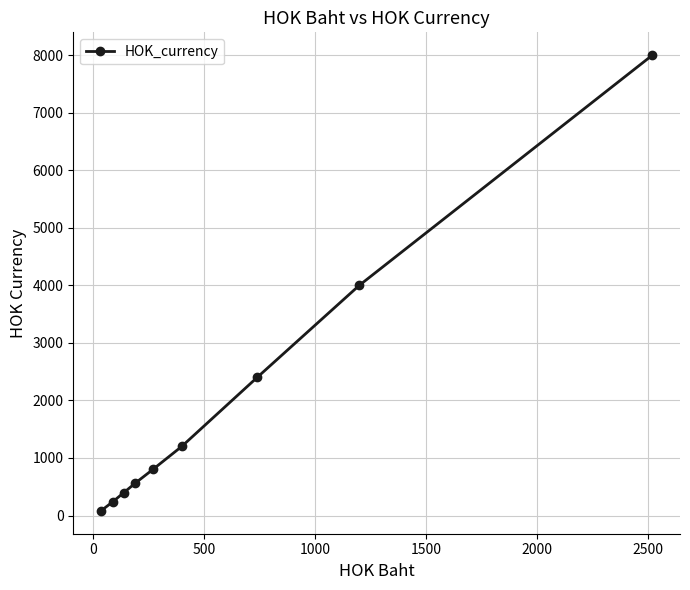

What is the maximum value shown in the chart?

8000